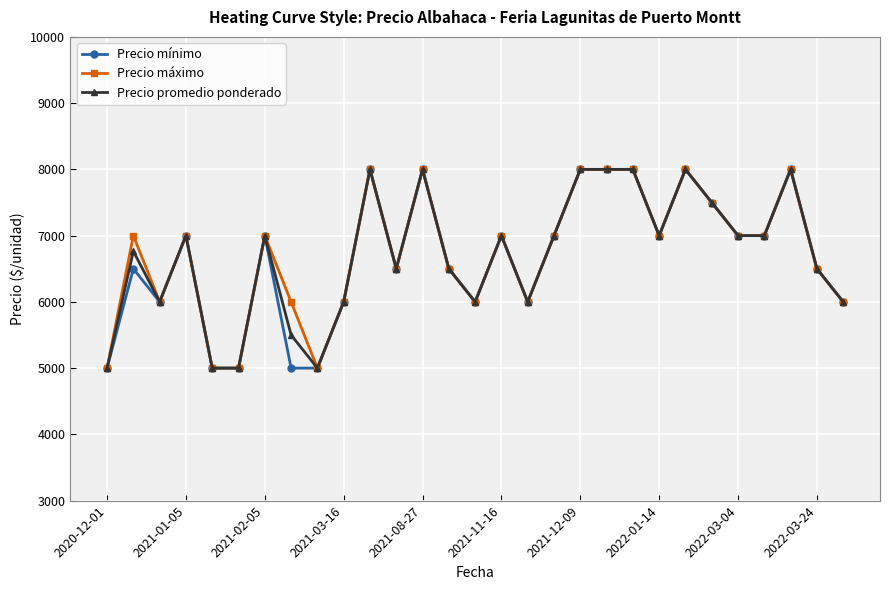

At how many categories does at least one series exceed 7630?

7